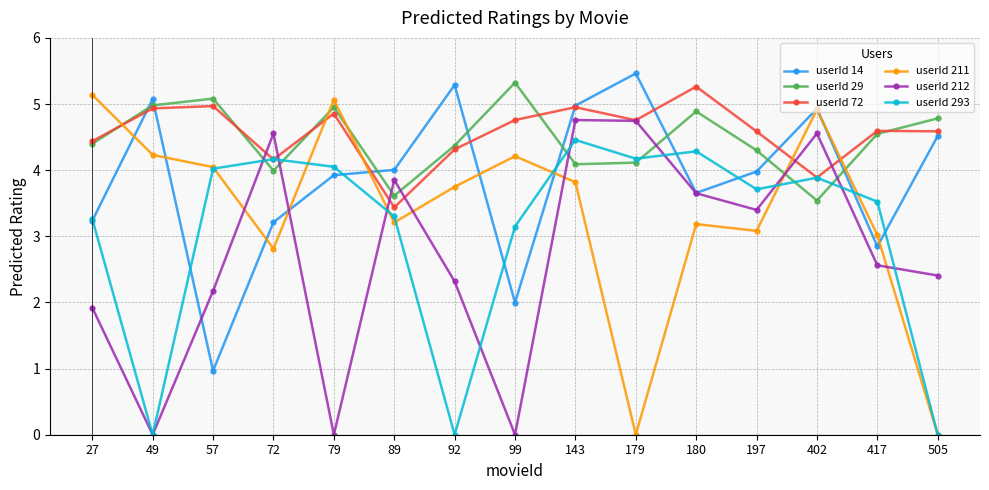

What are all the series names shown in the legend?

userId 14, userId 29, userId 72, userId 211, userId 212, userId 293